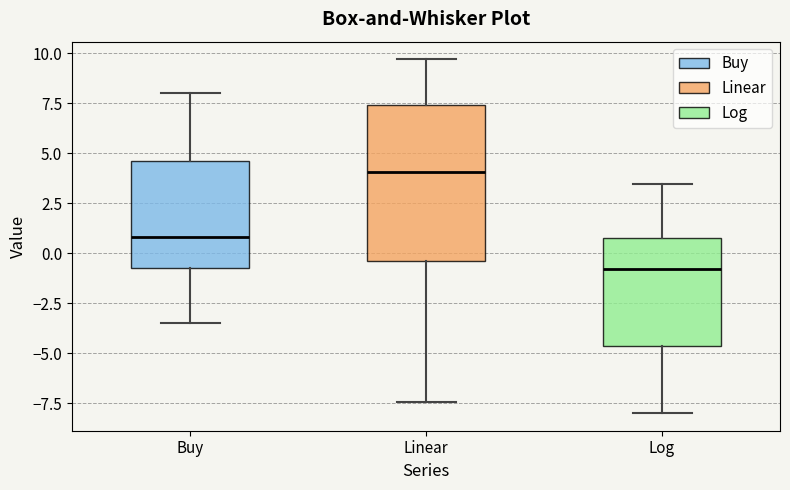

Reading left to right, read every box against the y-axis: the position of its median line, the range the box covers, and the ends of its whiskers. The values are not printed on the chart, so give them approximately, as read against the axis.

Buy: median 1.0, box -0.5 to 4.5, whiskers -3.5 to 8.0
Linear: median 4.0, box -0.5 to 7.5, whiskers -7.5 to 9.5
Log: median -1.0, box -4.5 to 0.5, whiskers -8.0 to 3.5